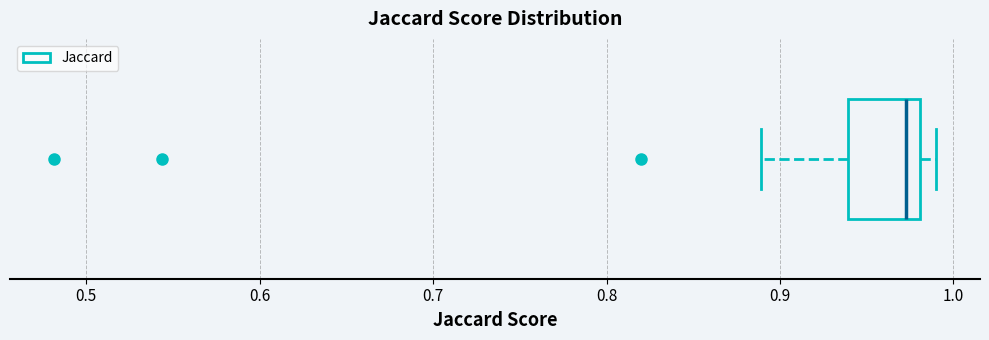

Read this box plot against the x-axis: the position of the median line, the range covered by the box, and the ends of both whiskers. The values are not printed on the chart, so give them approximately, as read against the axis.

median 0.97, box 0.94 to 0.98, whiskers 0.89 to 0.99